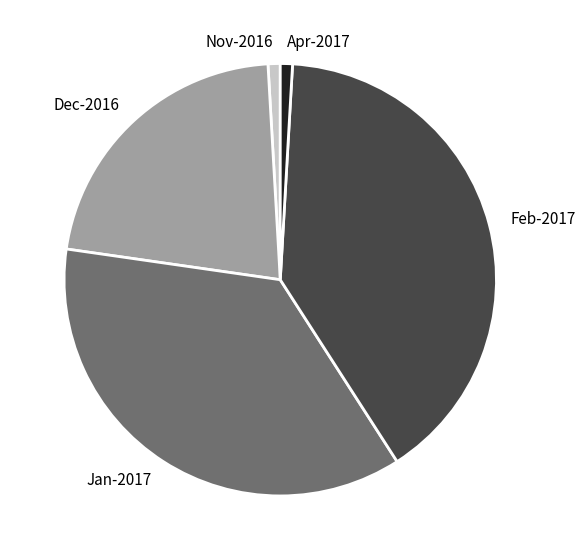

Which has a higher value, Dec-2016 or Nov-2016?

Dec-2016